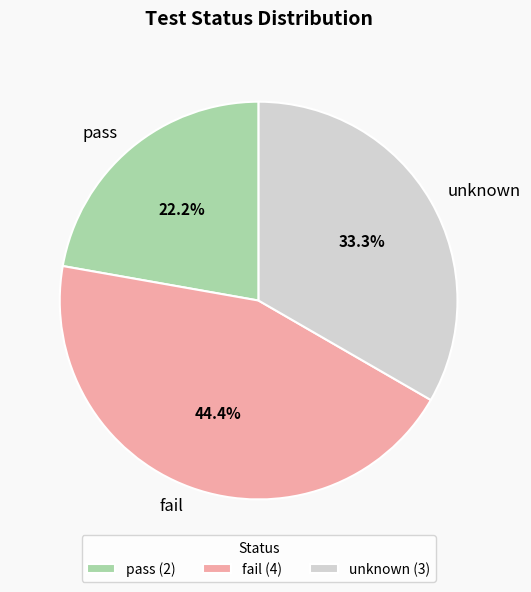

Is there any slice that represents more than half of the pie?

No